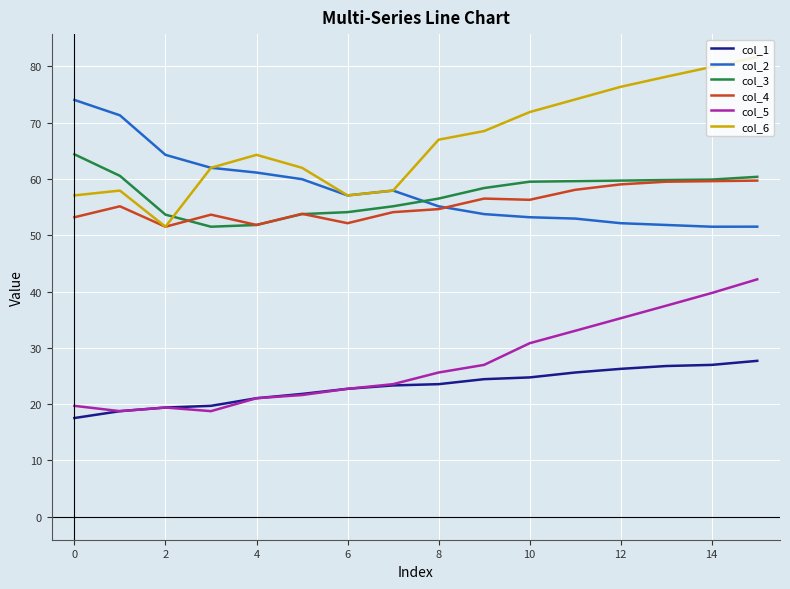

True or false: col_6 and col_1 cross at least once.

False